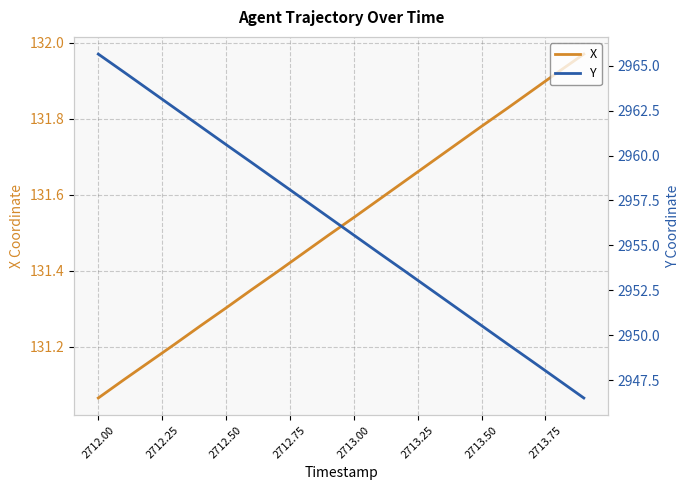

True or false: Y has more than 1 points higher than both neighbors.

False